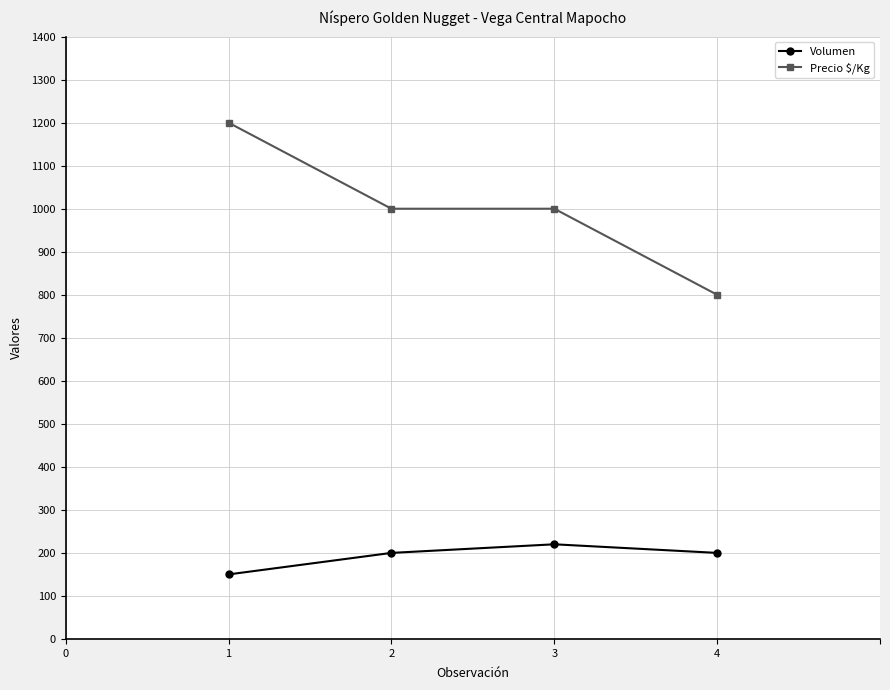

True or false: Volumen has more than 1 points higher than both neighbors.

False